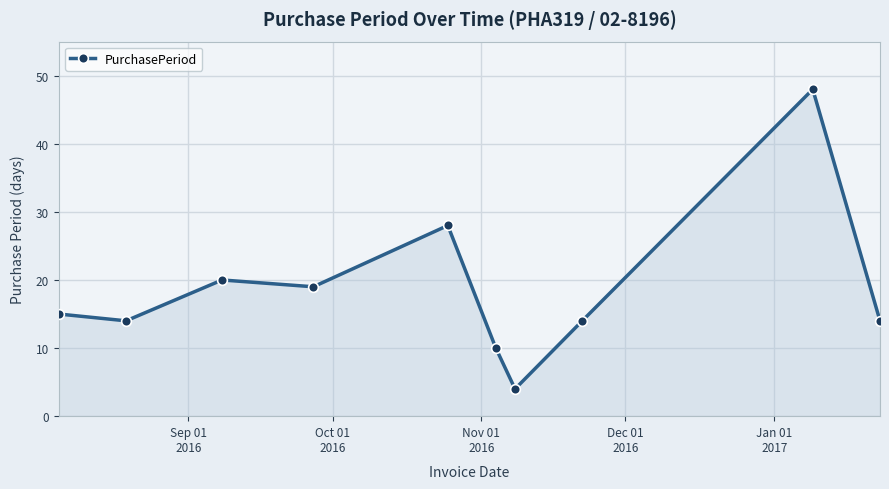

What is the maximum value shown in the chart?

48